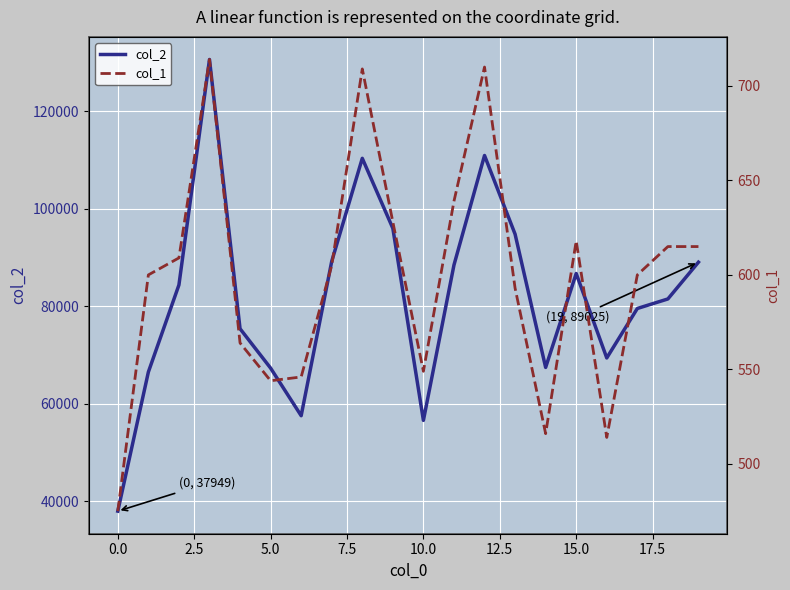

What is the highest value of the col_2 series?

130614